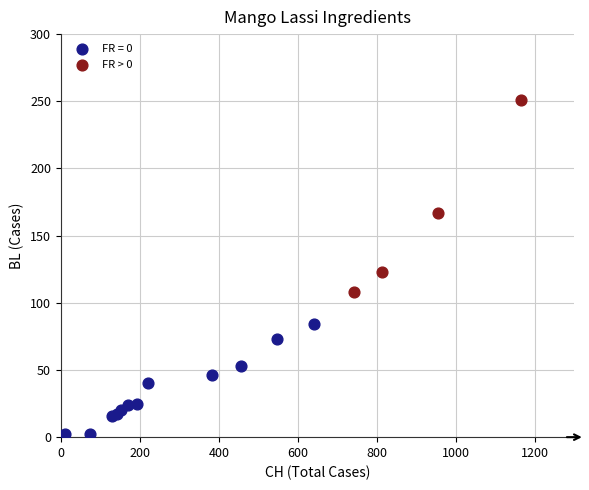

Which series reaches the maximum Y coordinate?

FR > 0